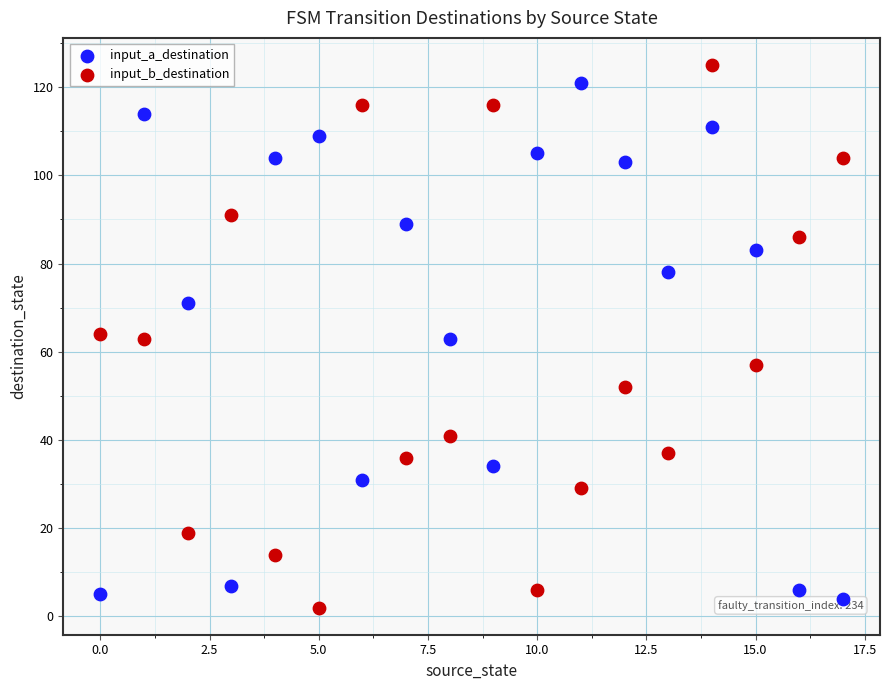

Which series contains the highest Y value?

input_b_destination